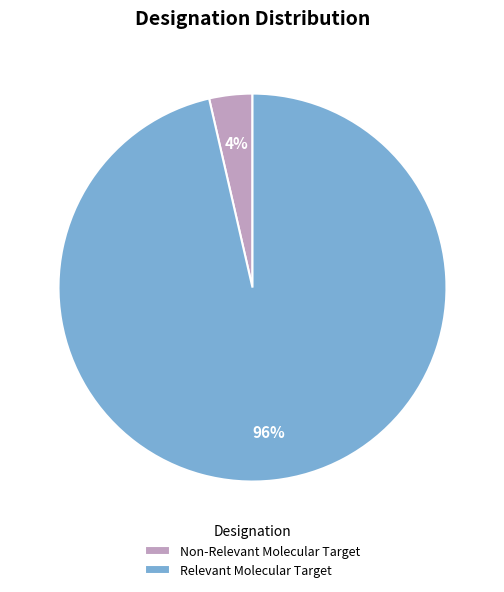

The Relevant Molecular Target slice represents 96% of the pie. True or false?

True